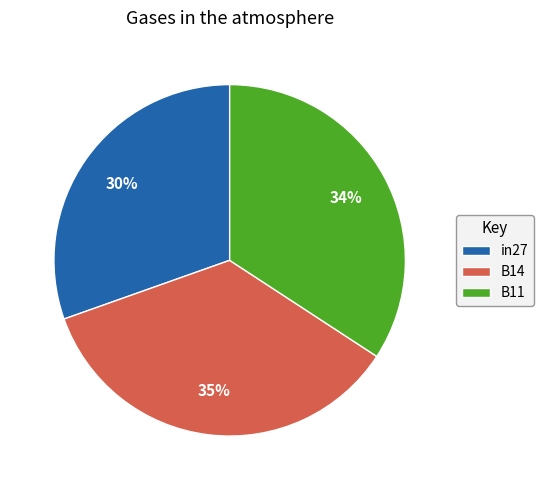

Which has a higher value, B11 or B14?

B14